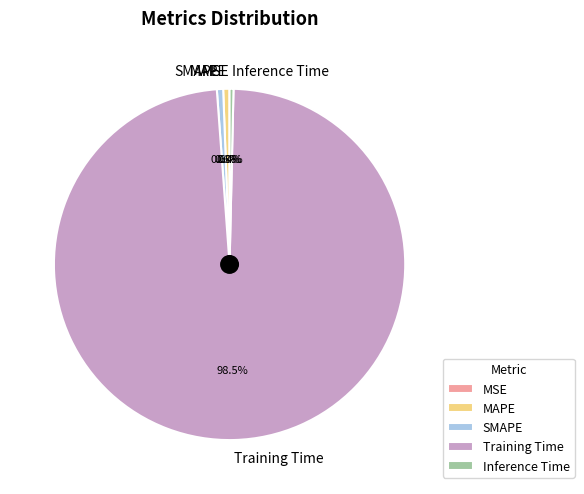

Combined, what portion of the pie is SMAPE and MAPE?

1.2%